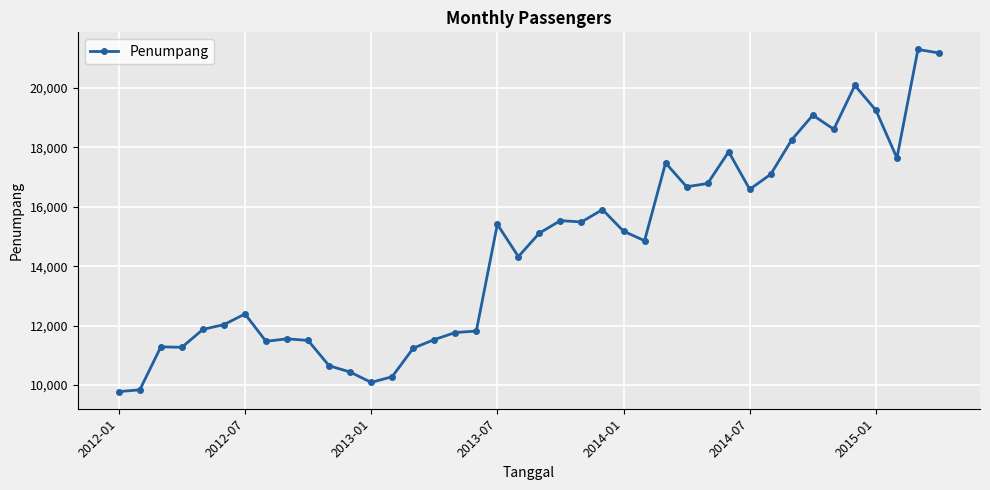

True or false: there are more than 0 points higher than both neighbors.

True